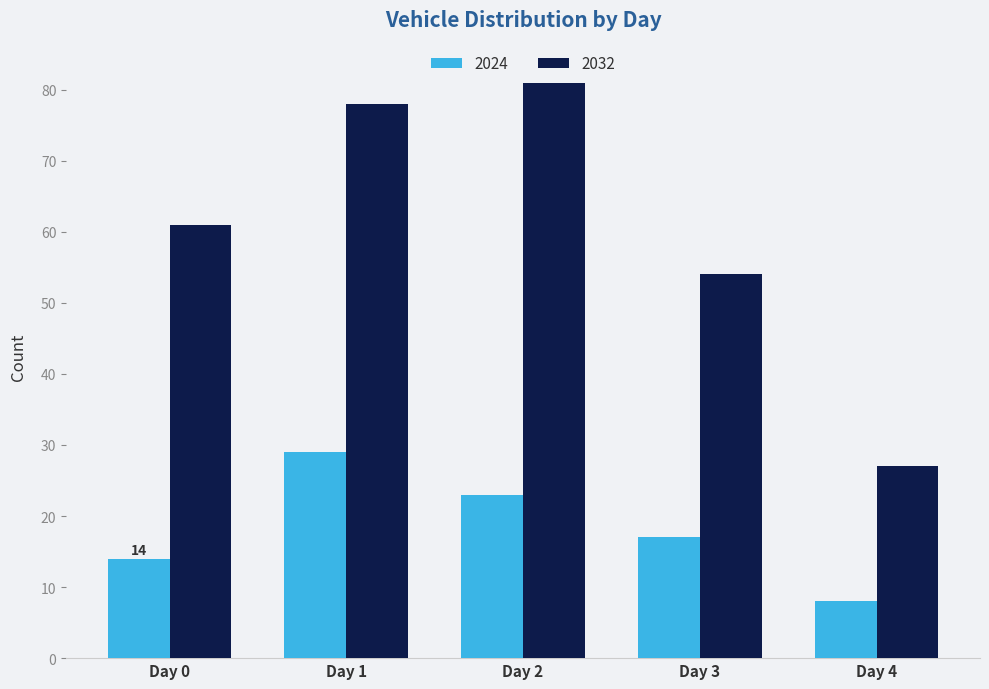

Which category has the lowest value across all series?

Day 4